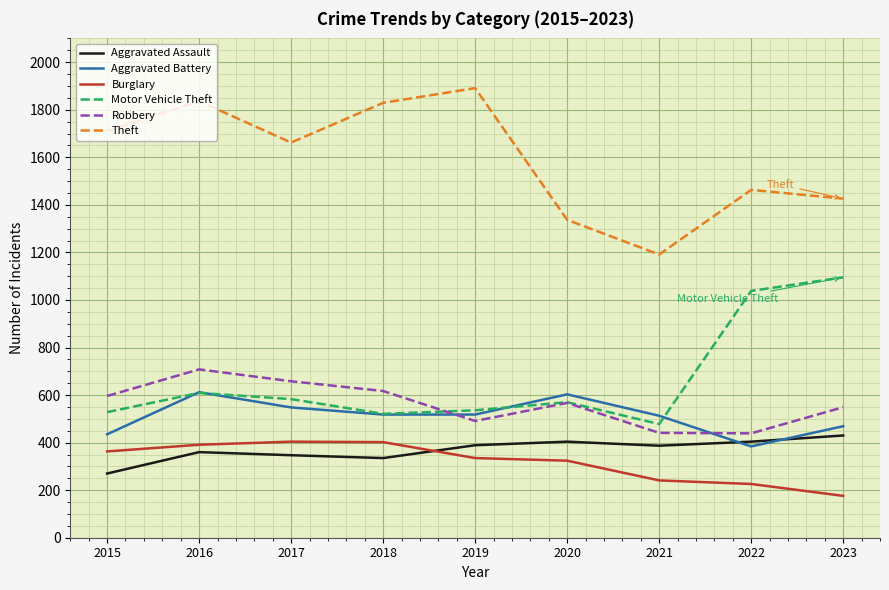

Between 2019 and 2022, which series saw the biggest shift?

Motor Vehicle Theft